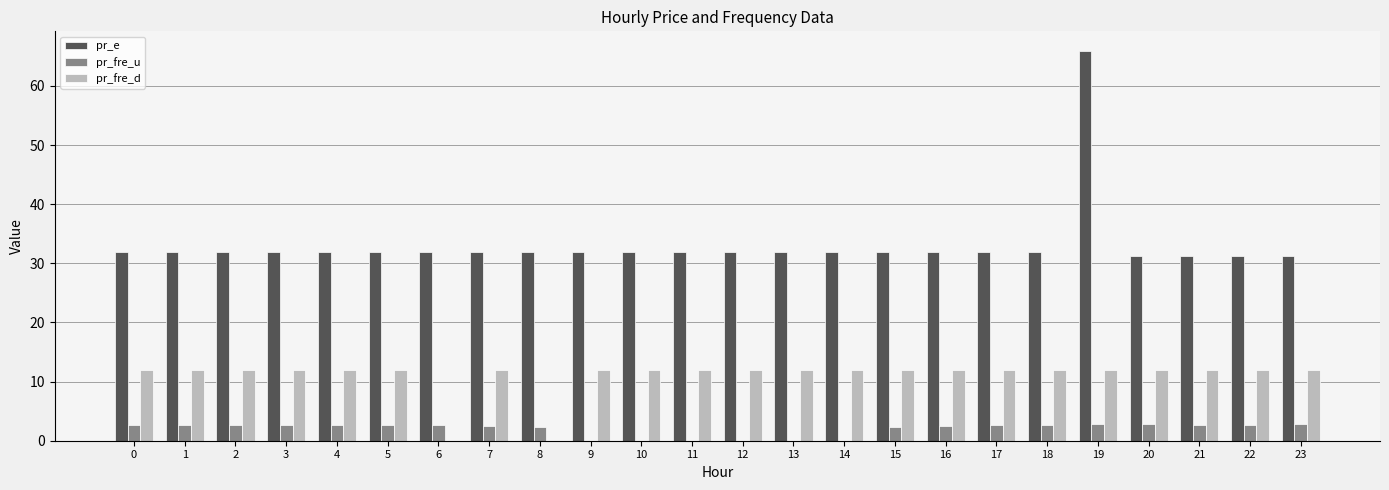

At which label does pr_e reach its peak?

19